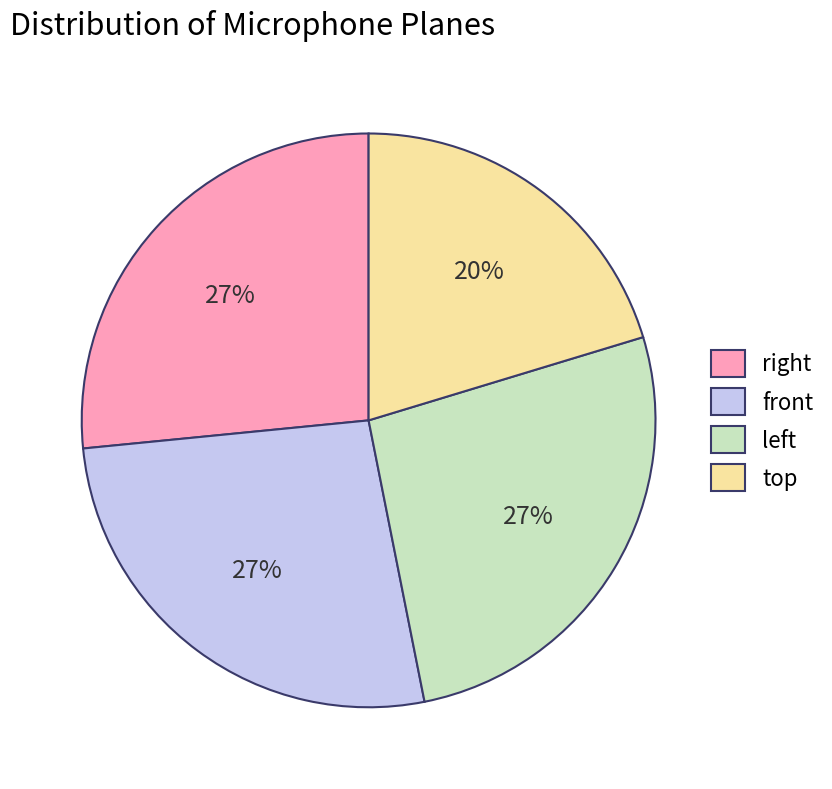

To the nearest percent, what is the average slice percentage?

25%